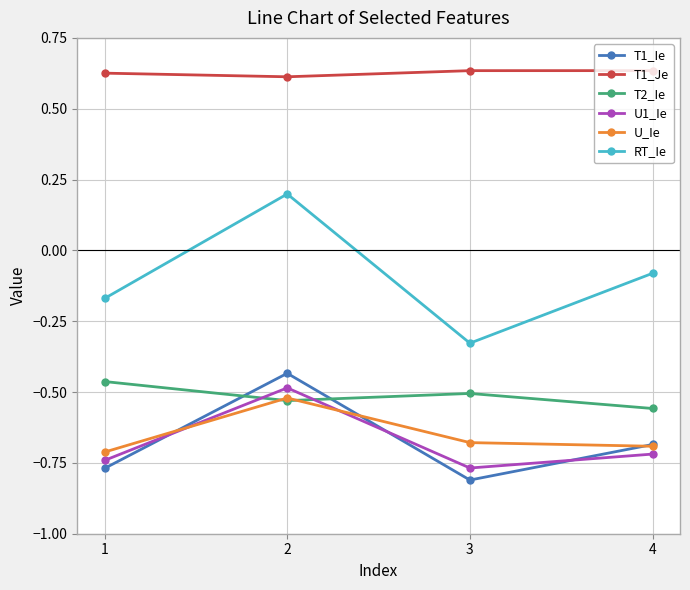

Rank the categories by T1_Ie value from lowest to highest.

3, 1, 4, 2